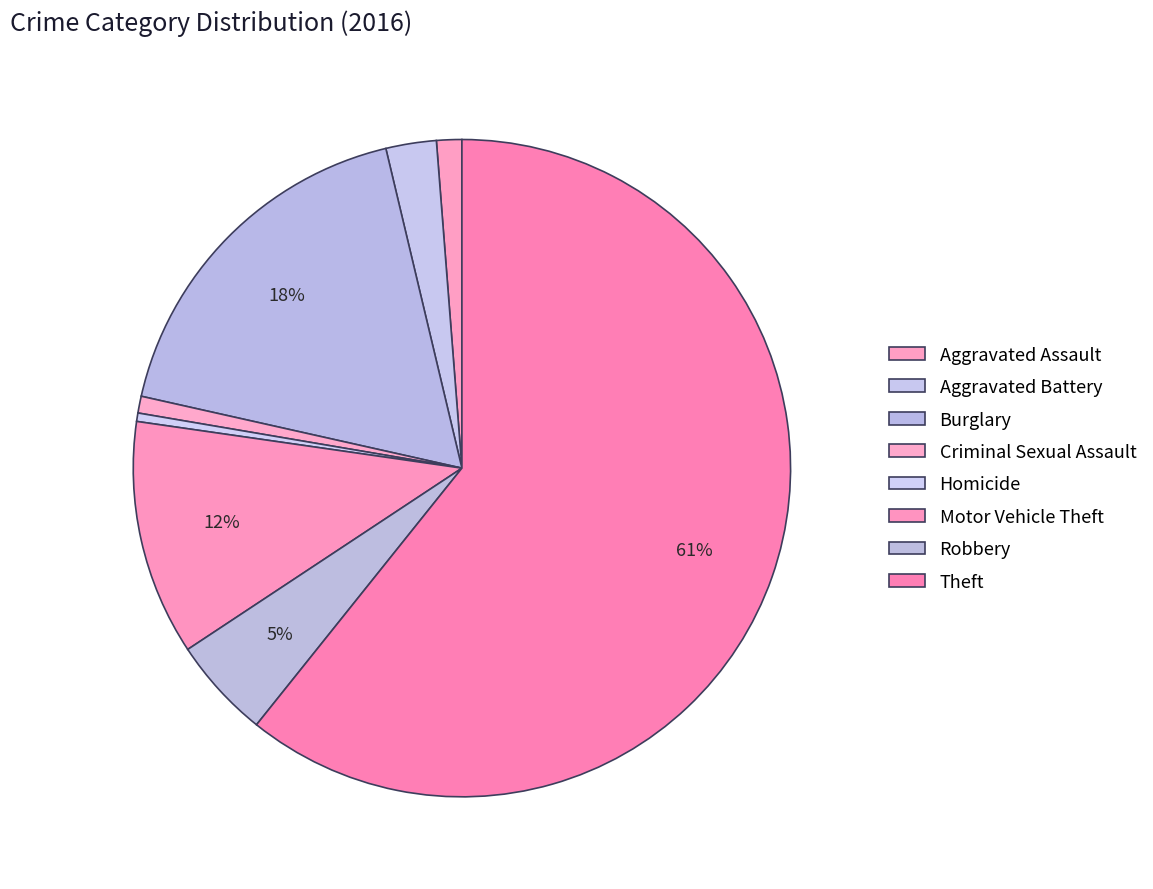

What is the ratio of the value at Motor Vehicle Theft to the value at Aggravated Assault?

9.3